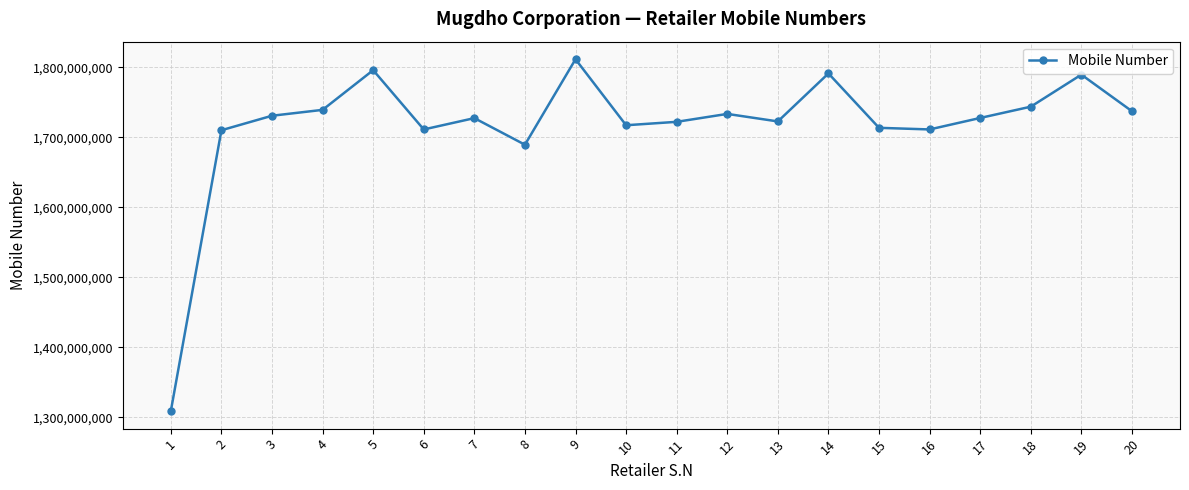

How many data points are less than 1727836789?

10